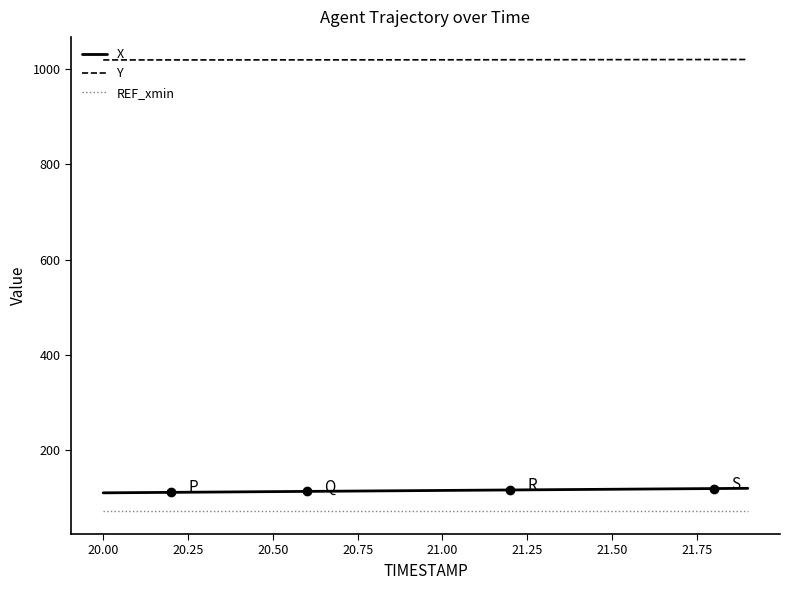

True or false: REF_xmin and X cross at least once.

False